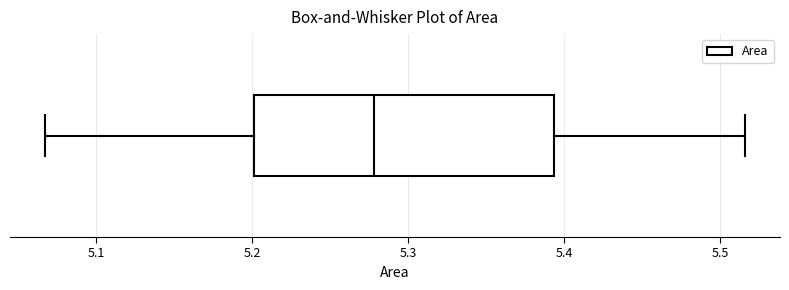

Transcribe this box plot: give where the median line is, the range the box spans, and where the two whiskers end, as read against the x-axis. The values are not printed on the chart, so give them approximately, as read against the axis.

median 5.28, box 5.20 to 5.39, whiskers 5.07 to 5.52